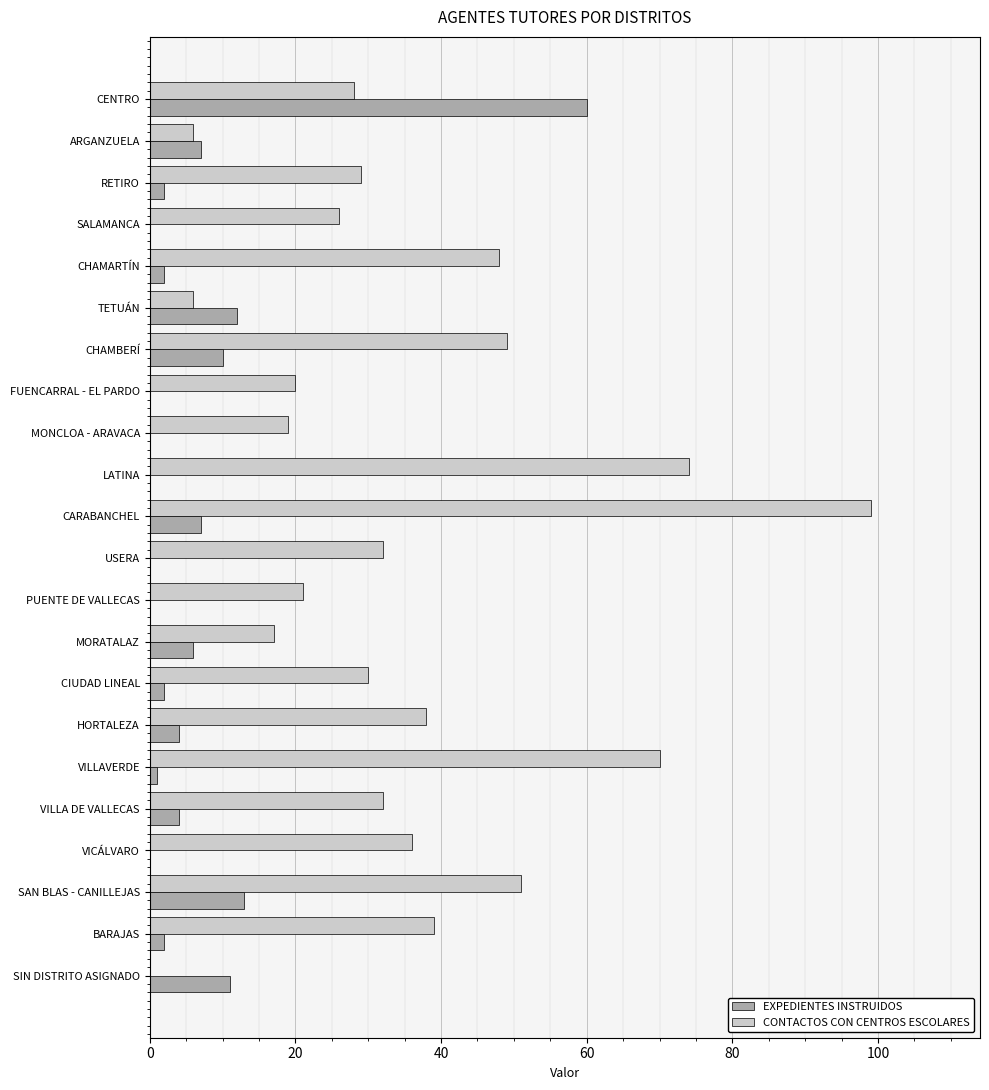

Between CENTRO and LATINA, which series saw the biggest shift?

EXPEDIENTES INSTRUIDOS